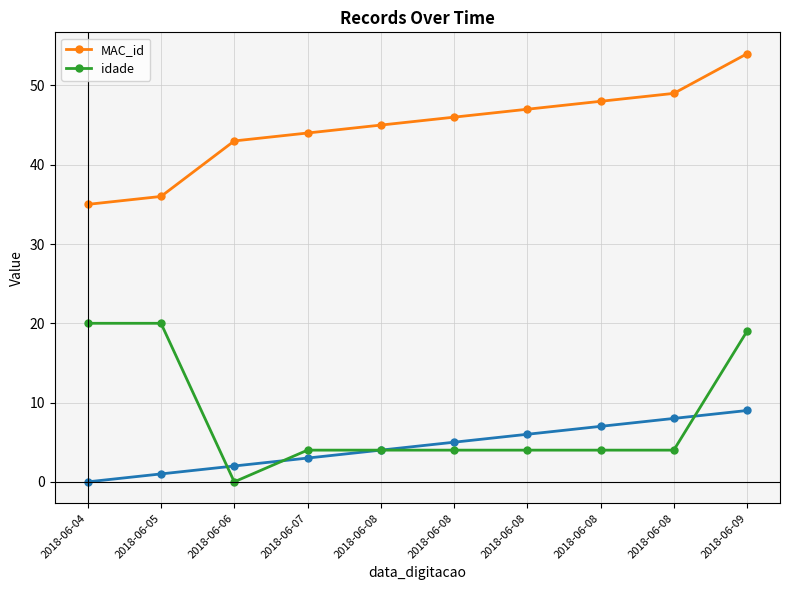

Which category has the lowest value in the idade series?

2018-06-06